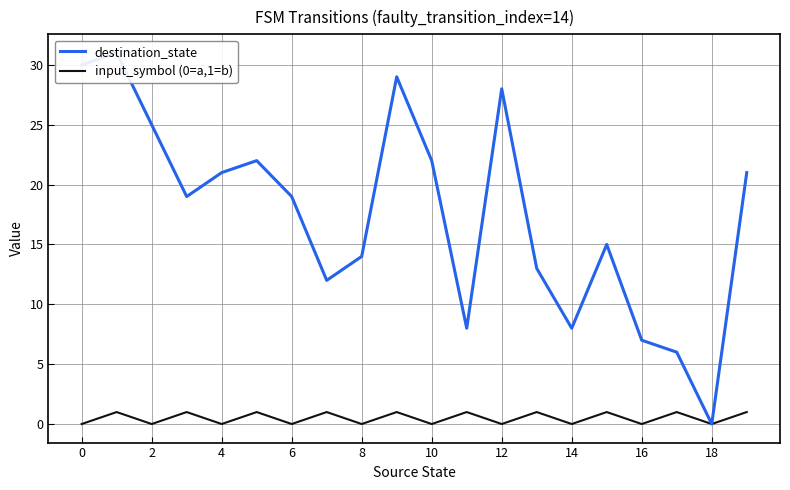

What is the difference between the maximum and minimum values in the destination_state series?

31